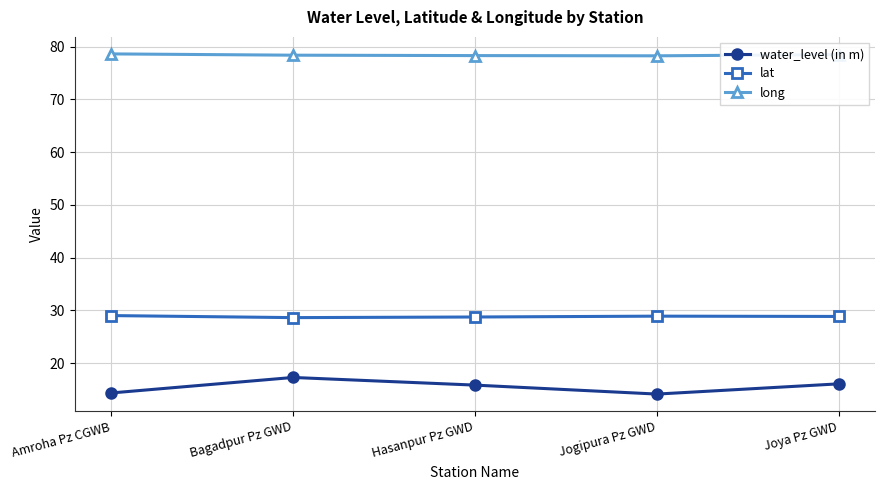

Read the lat value at Bagadpur Pz GWD.

28.6